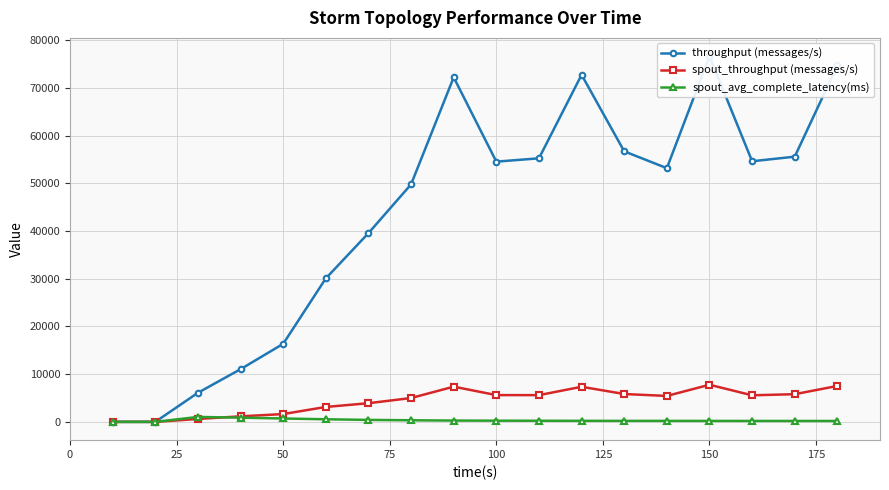

How many data points in spout_avg_complete_latency(ms) are above 235?

9